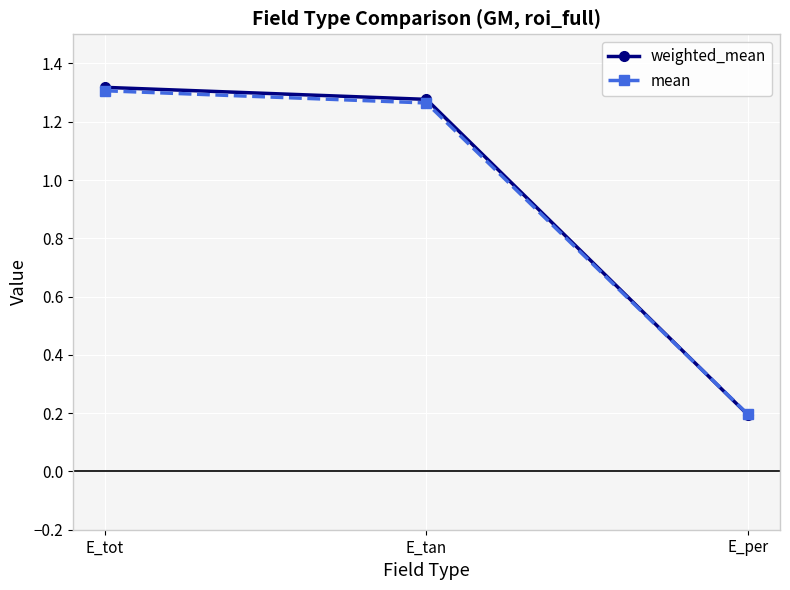

Is it true that weighted_mean equals 0.3 at E_per?

False